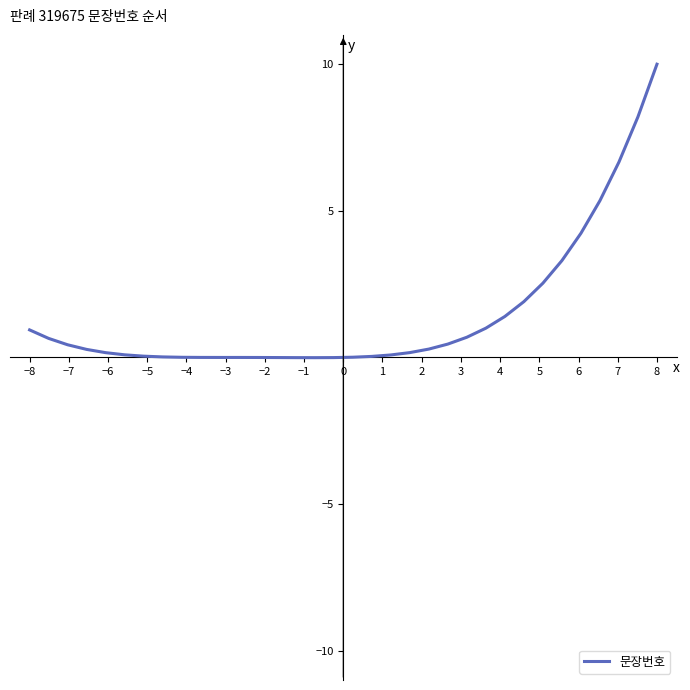

What is the maximum value shown in the chart?

10.0